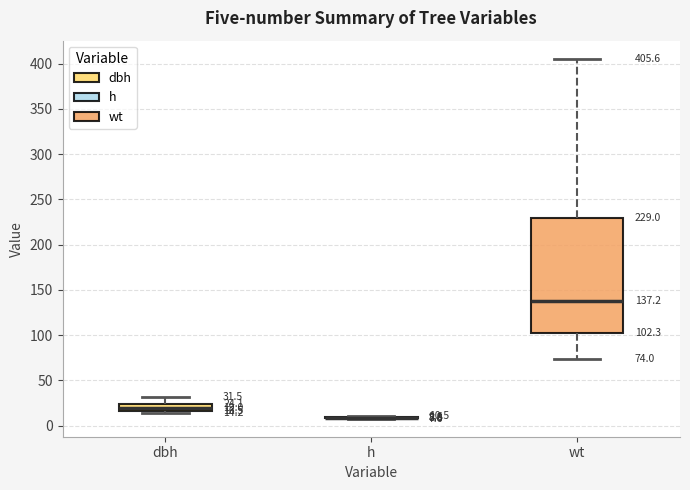

Which box is the tallest, from its lower edge to its upper edge?

wt